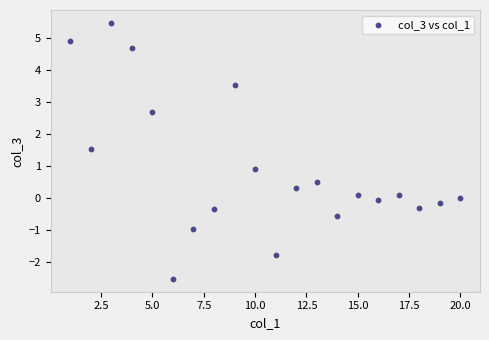

What is the range of Y values (max minus min)?

8.0